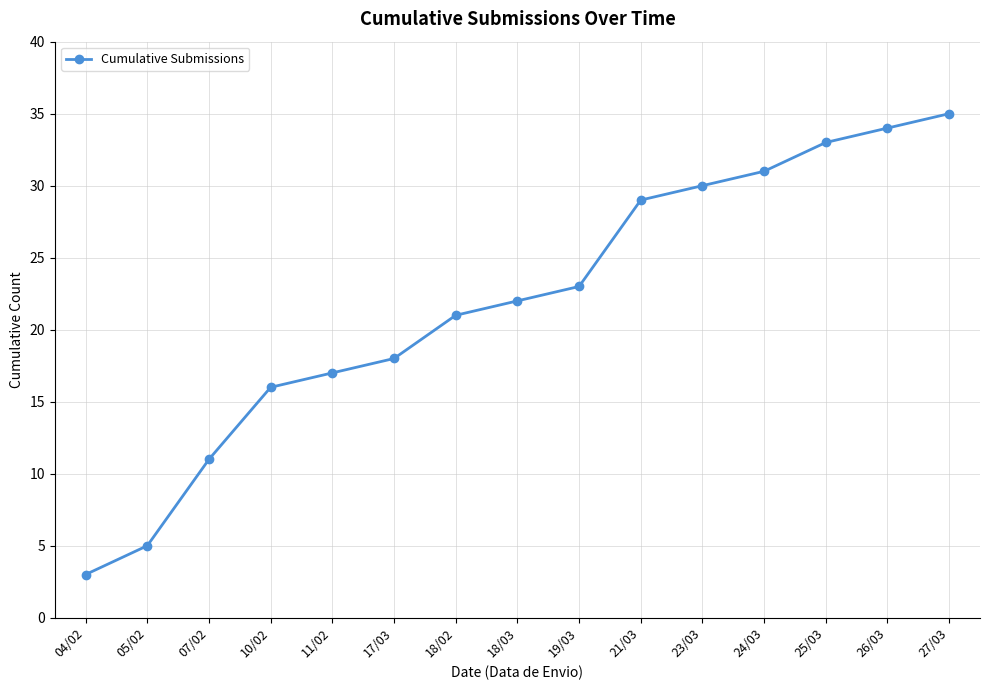

What position from the left is 04/02?

1